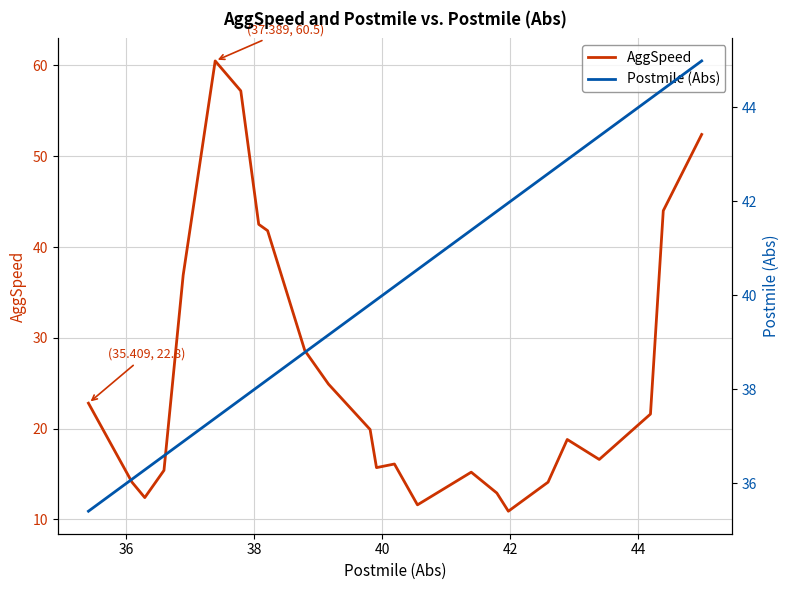

Reading left to right, extract all data points from this chart.

AggSpeed: 22.8	14.1	12.4	15.4	36.9	60.5	57.2	42.5	41.8	28.6	24.9	19.9	15.7	16.1	11.6	15.2	12.9	10.9	14.1	18.8	16.6	21.6	44.0	52.4
Postmile (Abs): 35.4	36.1	36.3	36.6	36.9	37.4	37.8	38.1	38.2	38.8	39.2	39.8	39.9	40.2	40.5	41.4	41.8	42.0	42.6	42.9	43.4	44.2	44.4	45.0